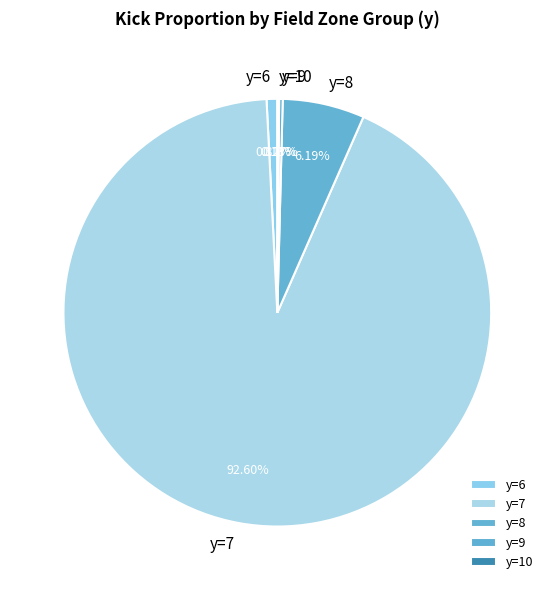

Do y=7 and y=6 together represent more than half of the pie?

Yes